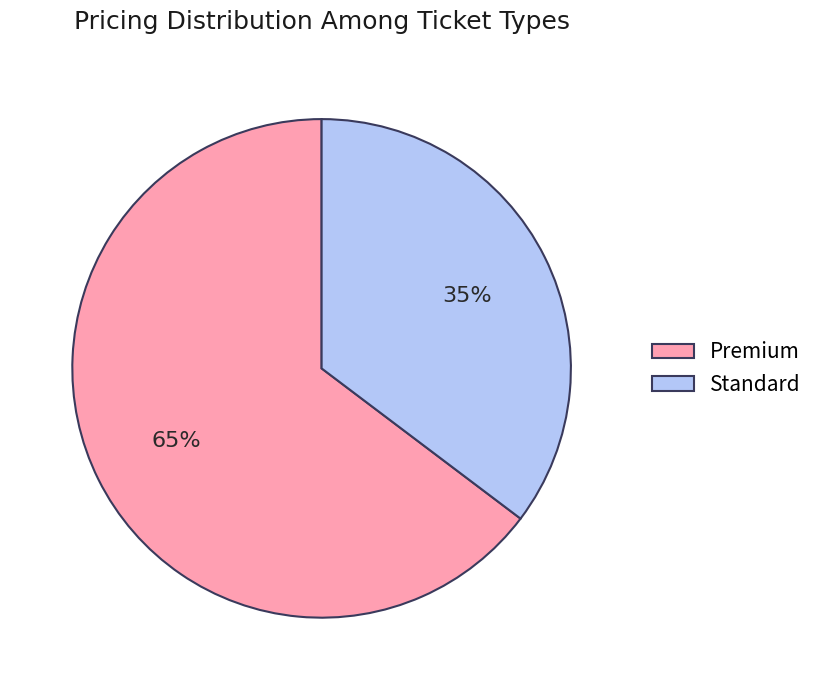

Which category has the biggest portion of the pie?

Premium